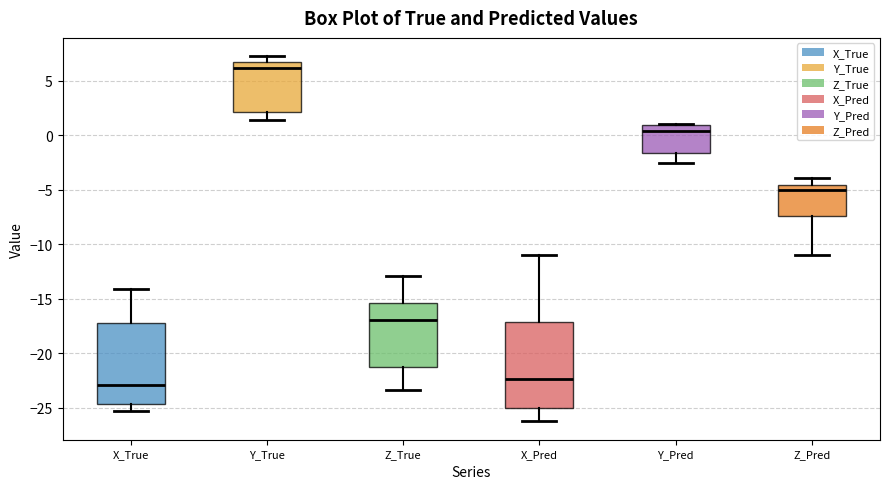

Where does the lower whisker of the box for Y_True end on the y-axis? The values are not printed on the chart, so give them approximately, as read against the axis.

1.5